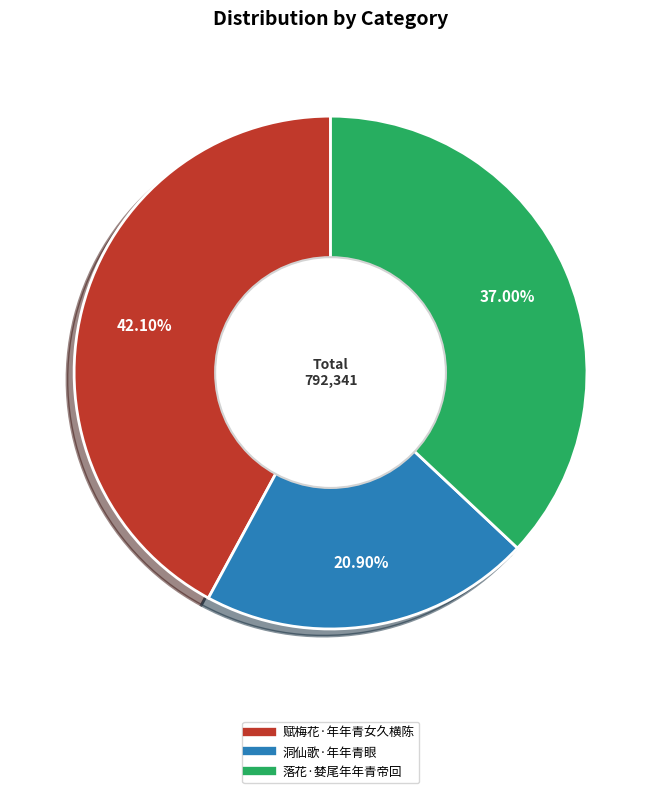

How many slices are in this pie chart?

3